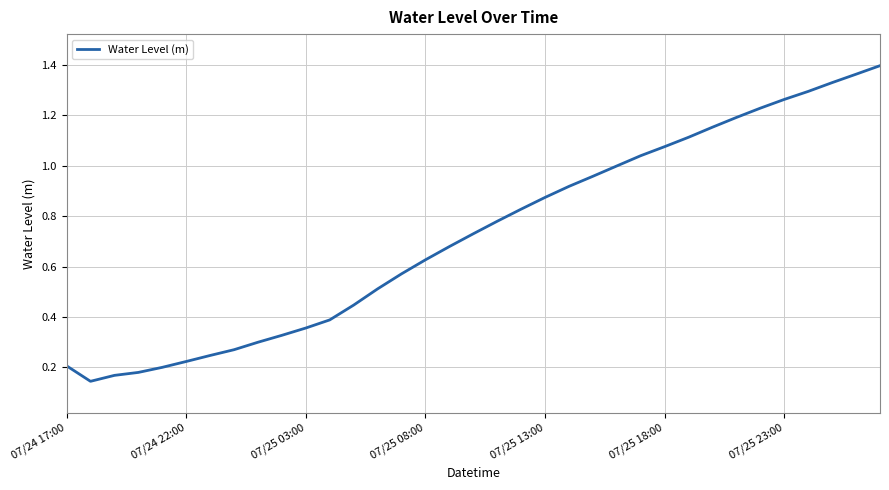

True or false: there are more than 0 points higher than both neighbors.

False